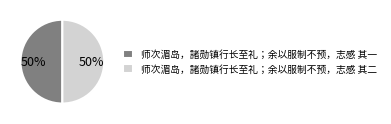

Is the sum of 师次湄岛，諸勋镇行长至礼；余以服制不预，志感 其二 and 师次湄岛，諸勋镇行长至礼；余以服制不预，志感 其一 greater than half?

Yes